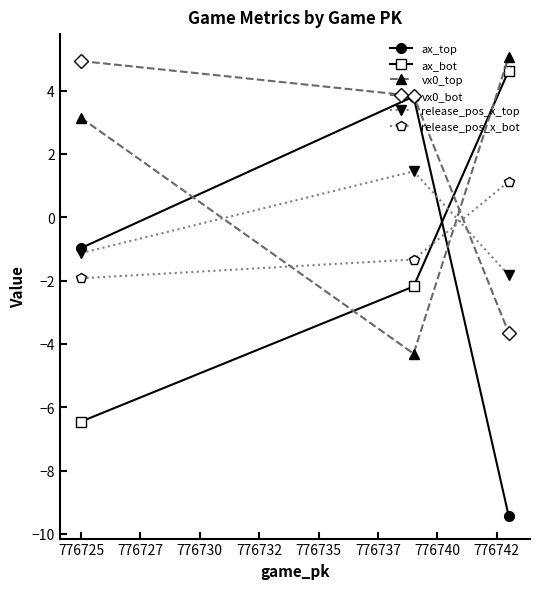

What is the smallest value displayed?

-9.4